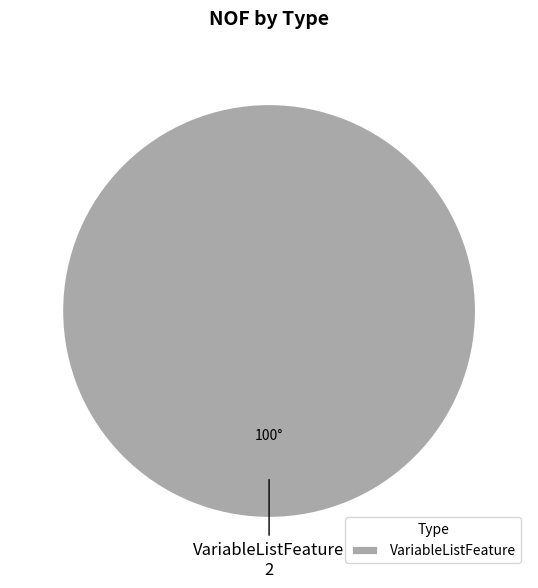

Is it true that VariableListFeature is 100% of the pie?

True